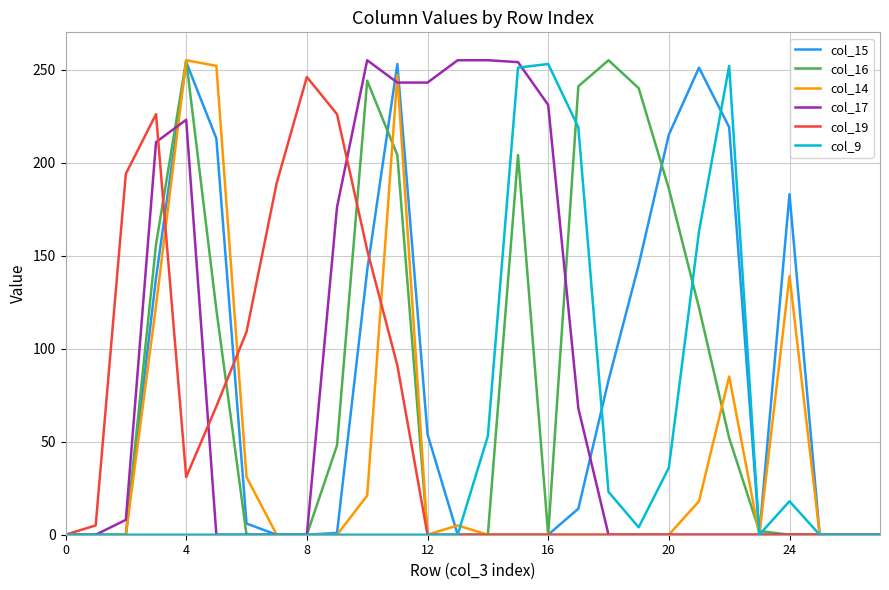

Does the chart display data point markers on the line(s)?

No